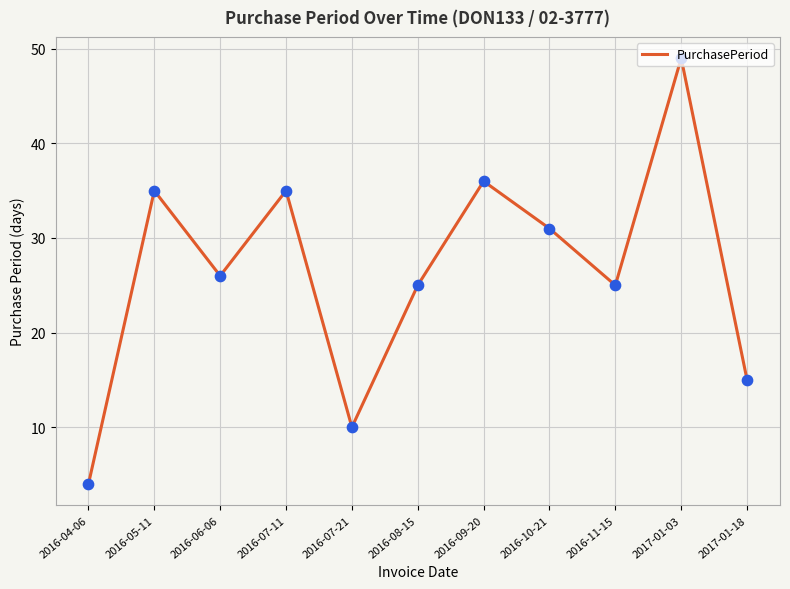

What is the ratio of the value at 2016-08-15 to the value at 2016-07-21?

2.5